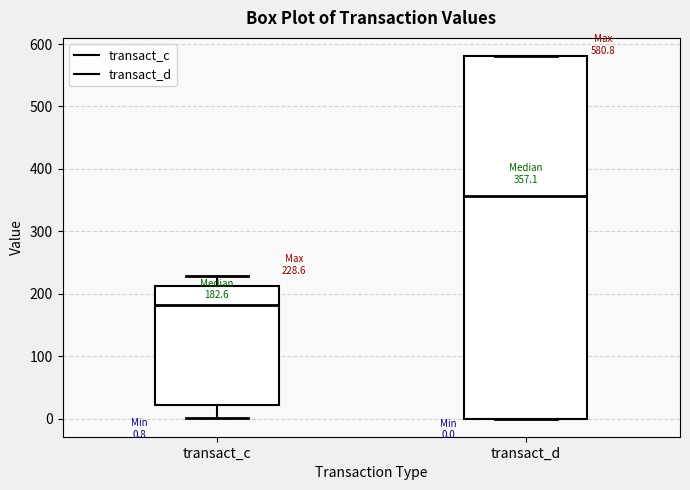

Which box is the tallest, from its lower edge to its upper edge?

transact_d